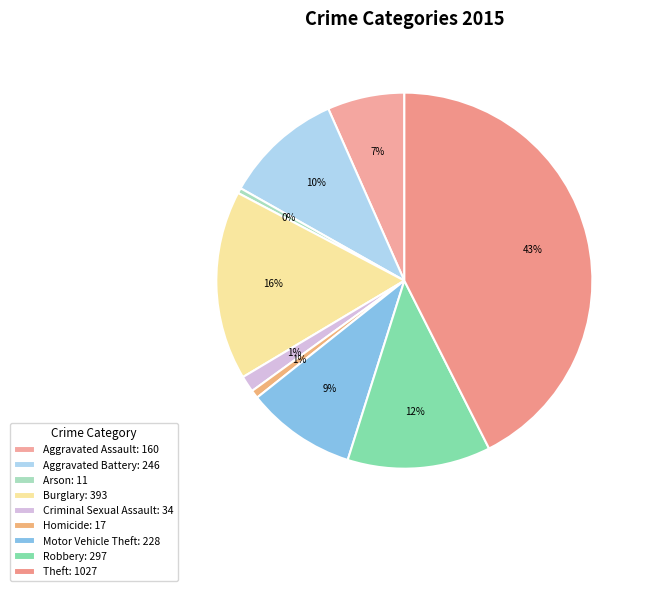

To the nearest percent, what is the average slice percentage?

11%